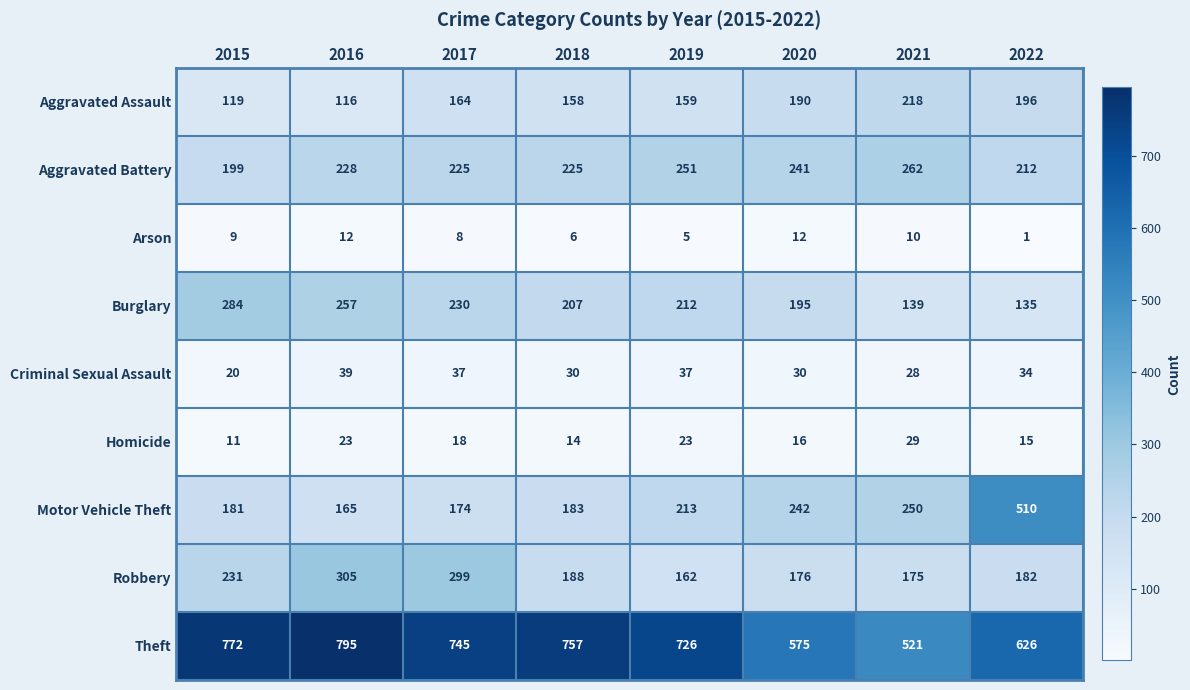

At which label is Aggravated Assault closest to 167?

2017